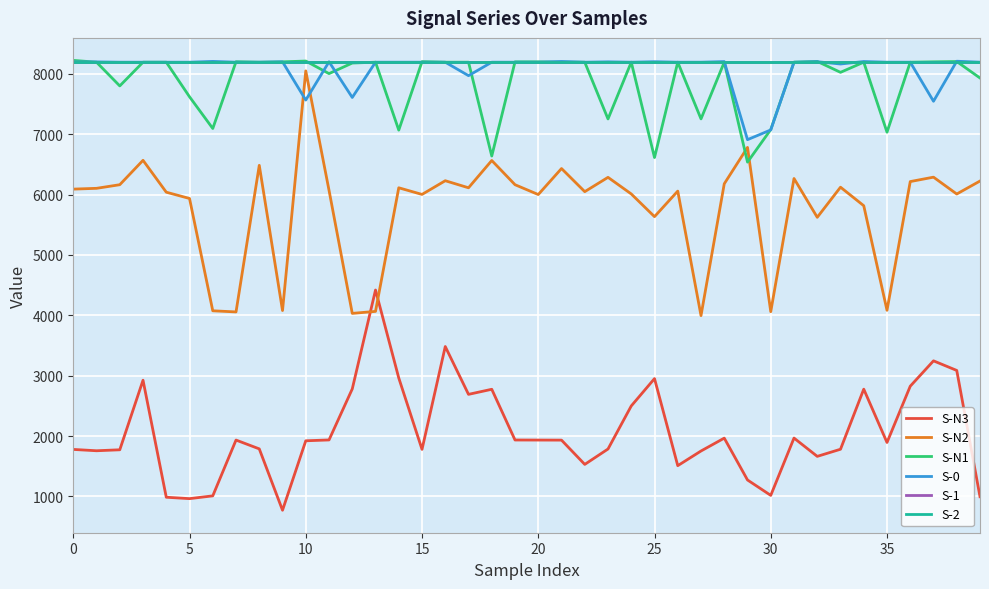

Does the chart have visible grid lines?

Yes